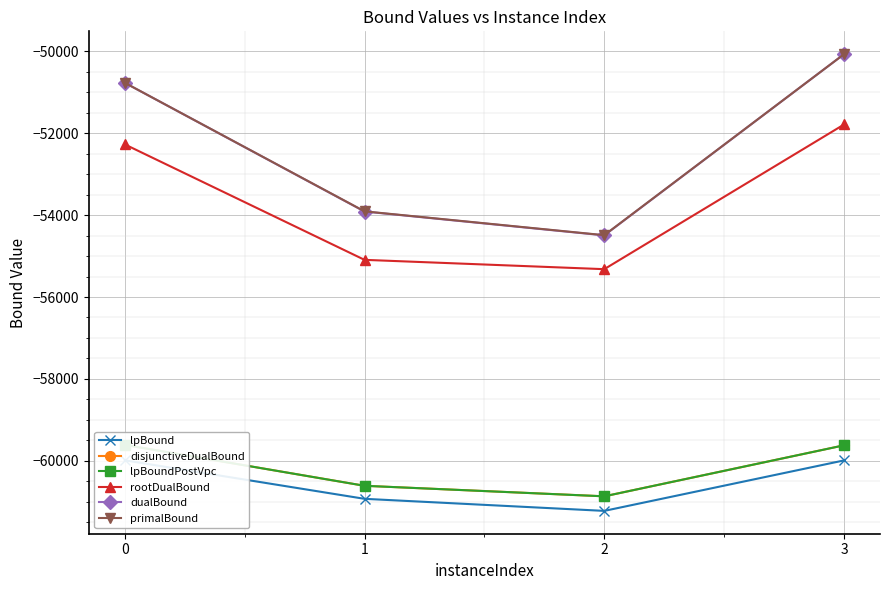

List the labels in order of rootDualBound value, largest first.

3, 0, 1, 2